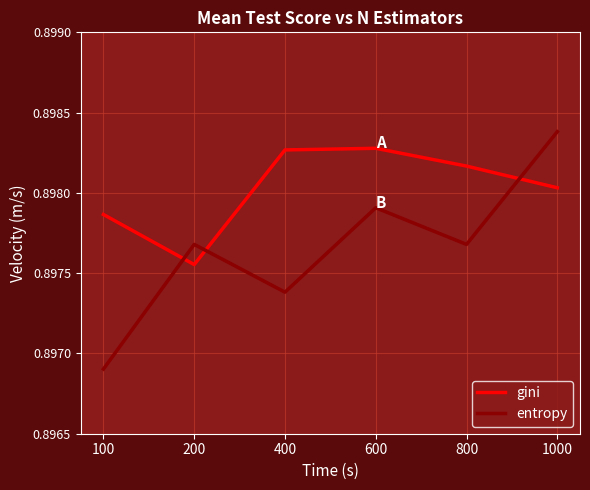

At which label does gini reach its minimum?

200